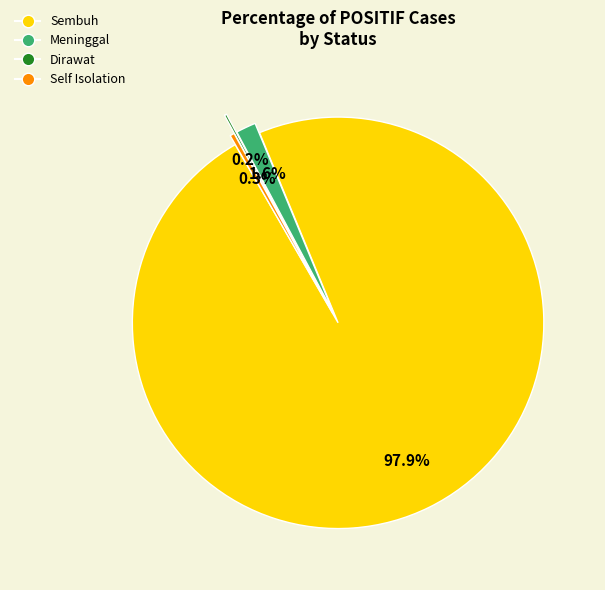

Does any single category account for the majority?

Yes